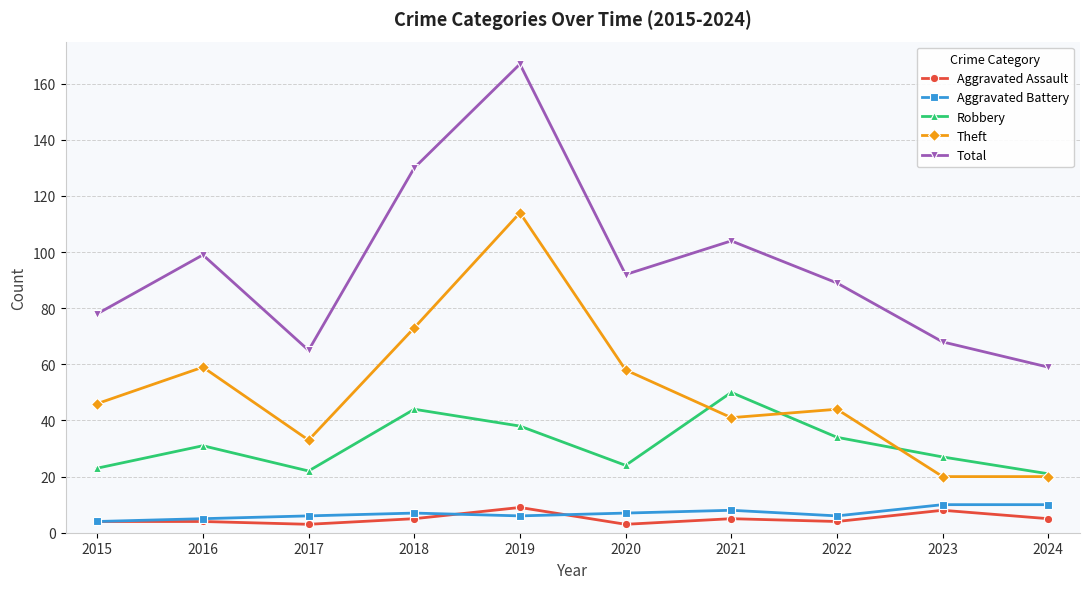

What is the greatest value displayed?

167